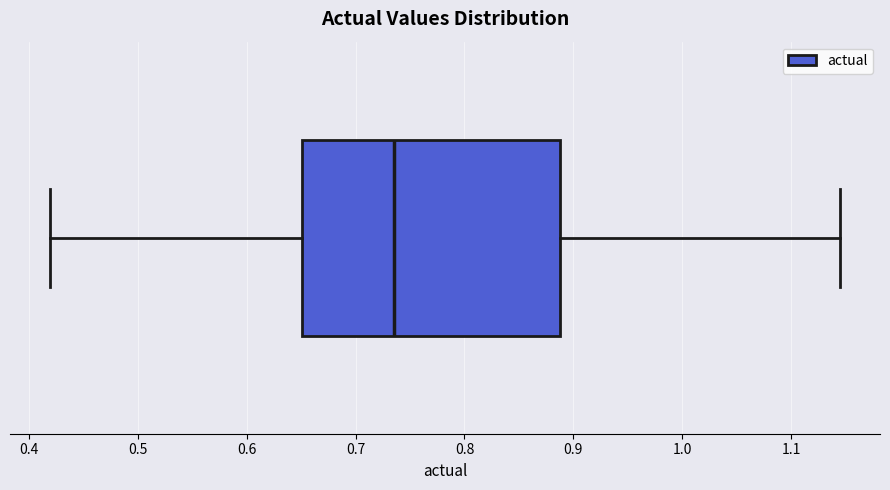

Read this box plot against the x-axis: the position of the median line, the range covered by the box, and the ends of both whiskers. The values are not printed on the chart, so give them approximately, as read against the axis.

median 0.74, box 0.65 to 0.89, whiskers 0.42 to 1.15